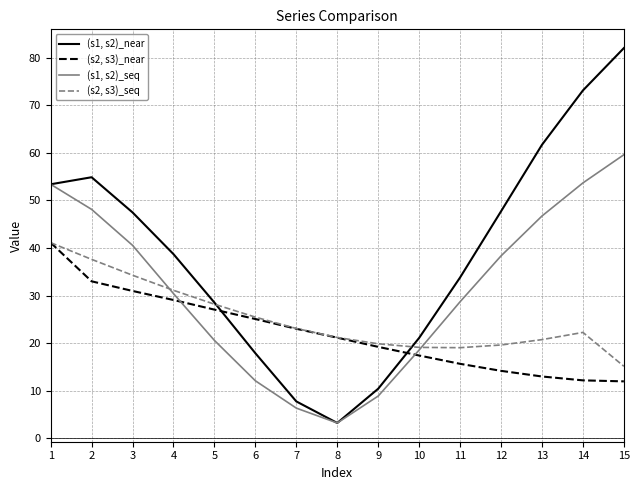

Between 3 and 12, which series saw the biggest shift?

(s2, s3)_near